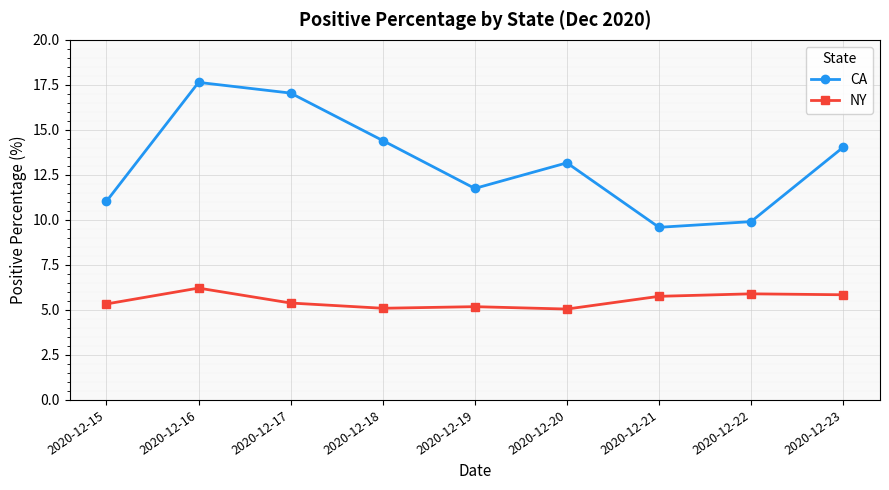

Which category has the highest value across all series?

2020-12-16